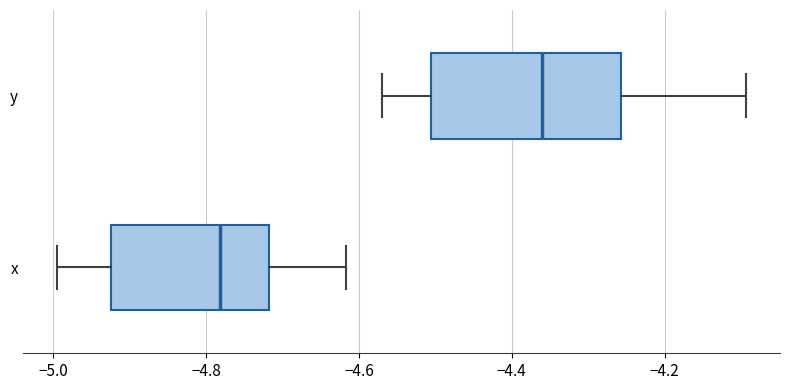

Reading bottom to top, read every box against the x-axis: the position of its median line, the range the box covers, and the ends of its whiskers. The values are not printed on the chart, so give them approximately, as read against the axis.

x: median -4.78, box -4.92 to -4.72, whiskers -5.00 to -4.62
y: median -4.36, box -4.50 to -4.26, whiskers -4.56 to -4.10